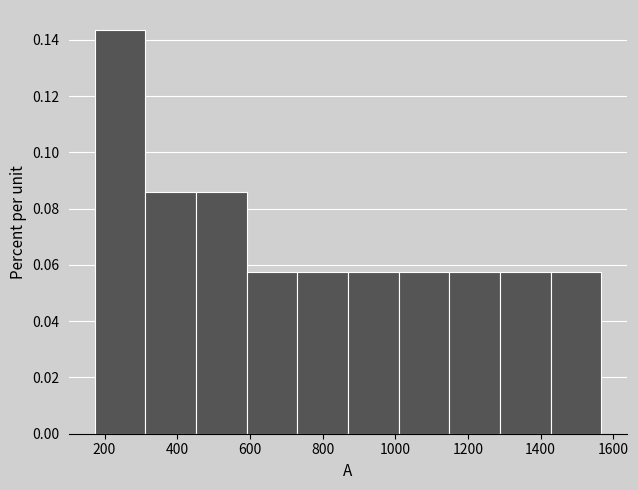

What is the height of the bar covering 1280 to 1420 on the x-axis? Neither the bar edges nor the heights are printed on the chart, so give them approximately, as read against the axes.

0.058